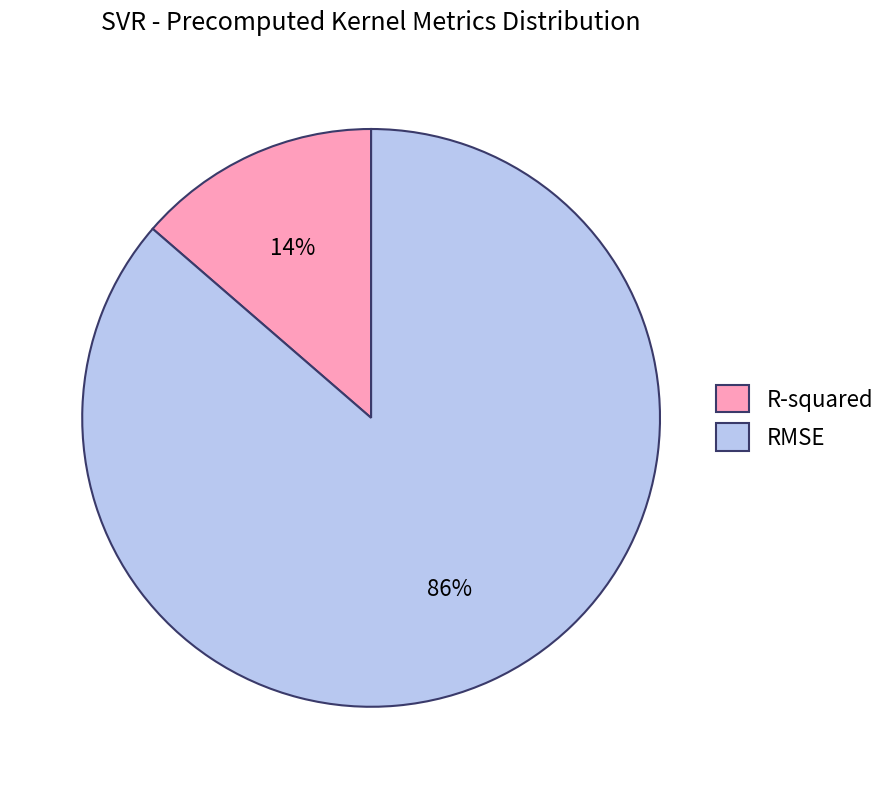

Is it true that RMSE is 86% of the pie?

True